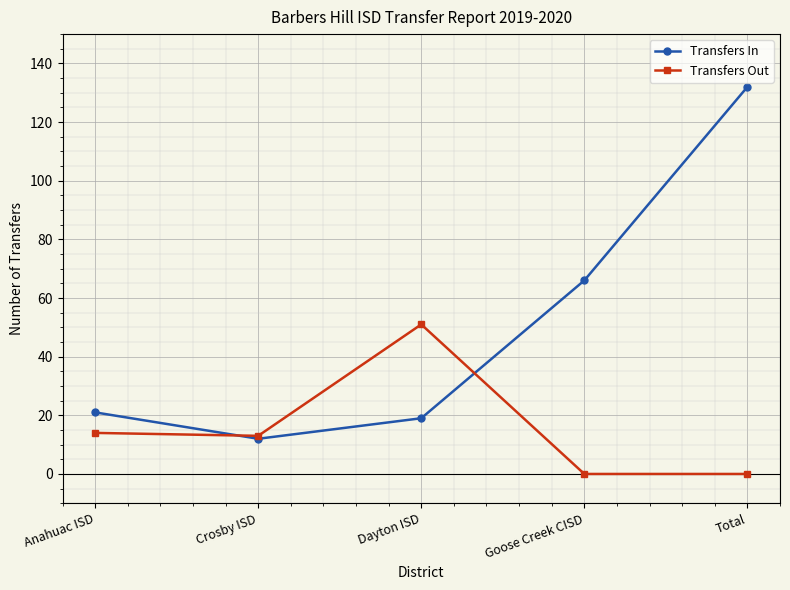

How many intersections are there between Transfers Out and Transfers In?

2